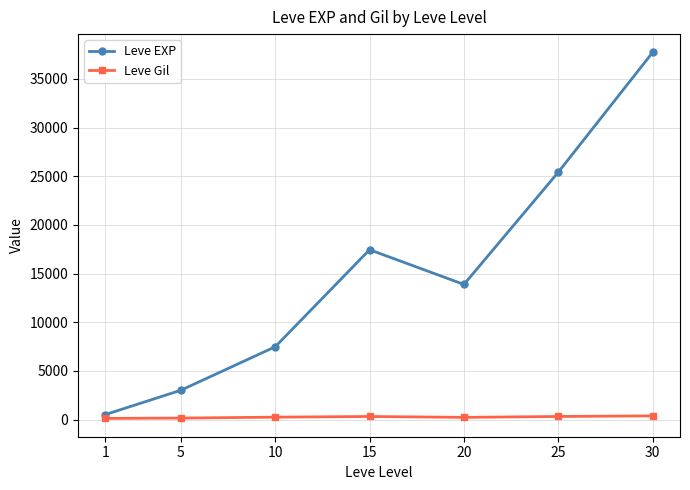

Rank the series by their average value, from highest to lowest.

Leve EXP, Leve Gil